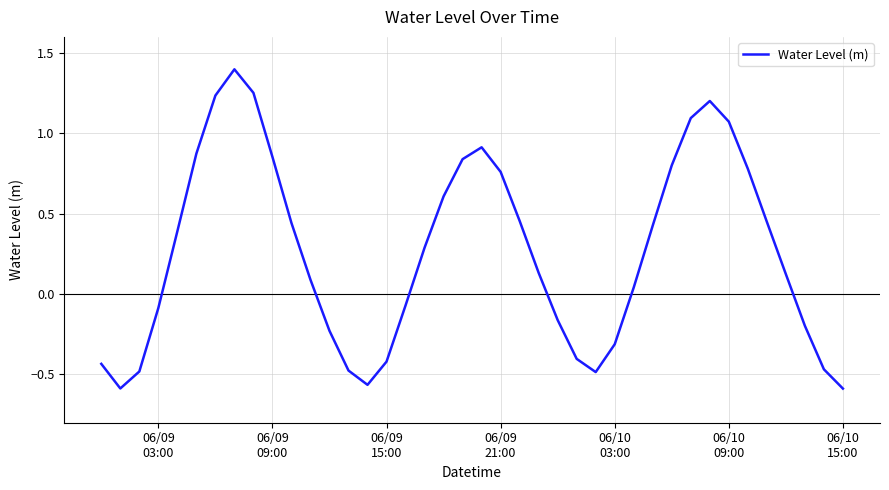

What is the difference between the maximum and minimum values?

2.0